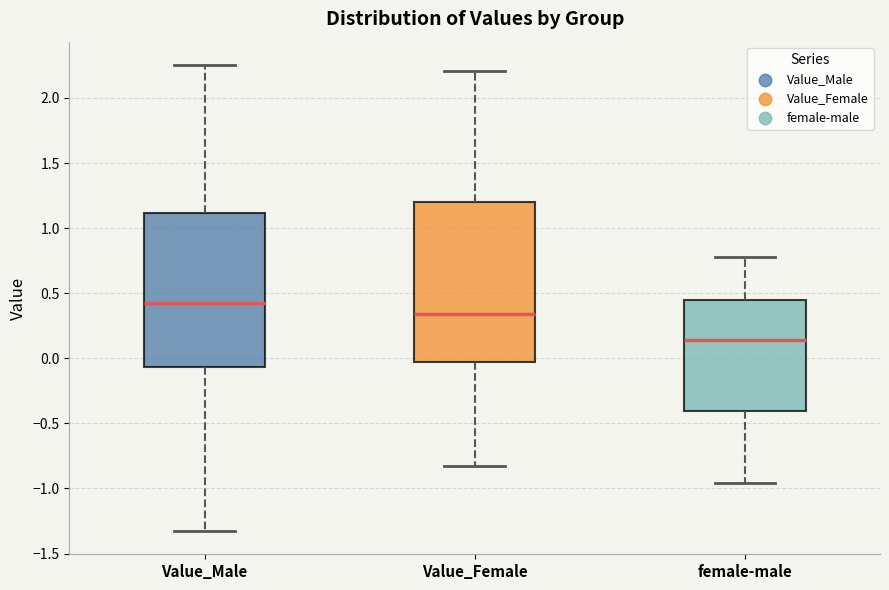

Reading left to right, transcribe this box plot: for each box, give where its median line is, the range the box spans, and where its two whiskers end, as read against the y-axis. The values are not printed on the chart, so give them approximately, as read against the axis.

Value_Male: median 0.45, box -0.05 to 1.10, whiskers -1.35 to 2.25
Value_Female: median 0.35, box -0.05 to 1.20, whiskers -0.85 to 2.20
female-male: median 0.15, box -0.40 to 0.45, whiskers -0.95 to 0.80